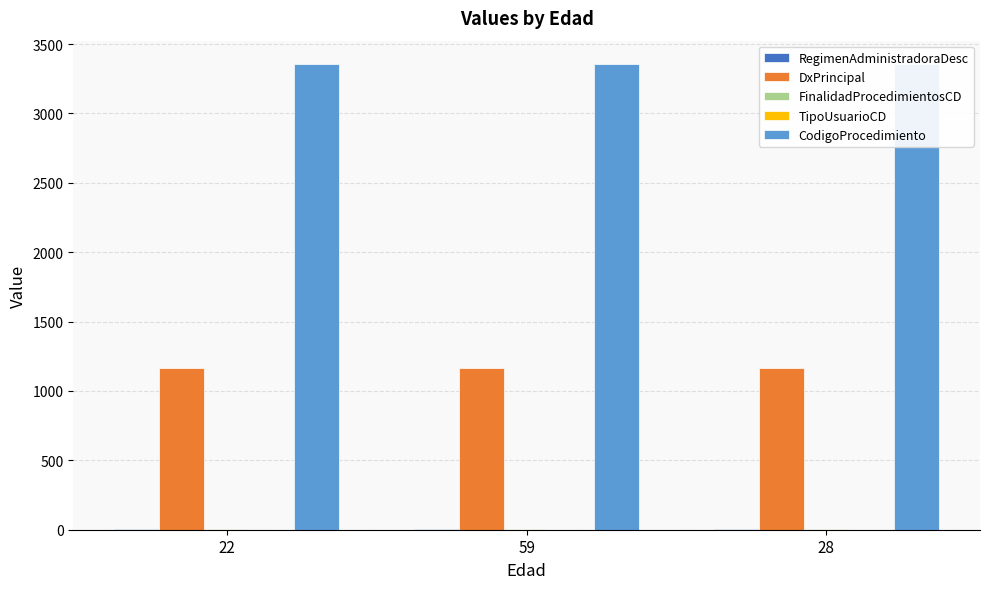

At which label is DxPrincipal closest to 1164?

22